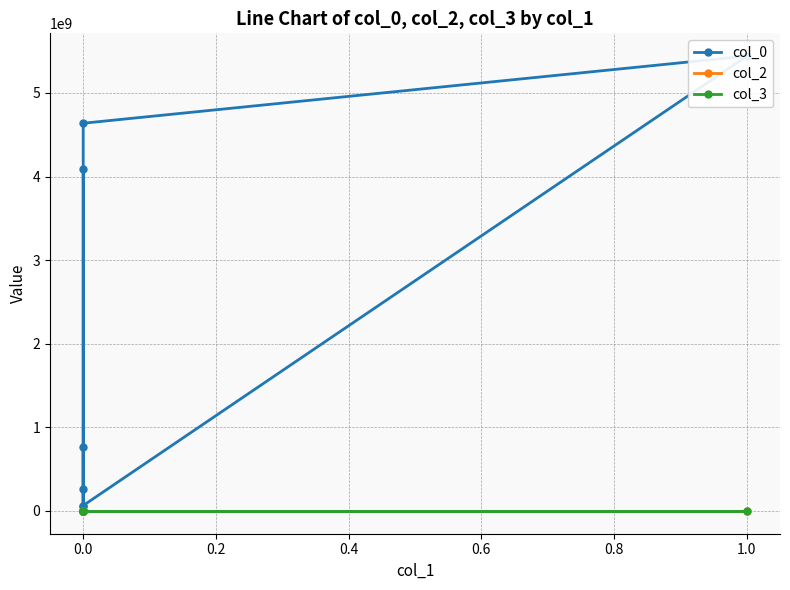

How many data points does each series have?

7